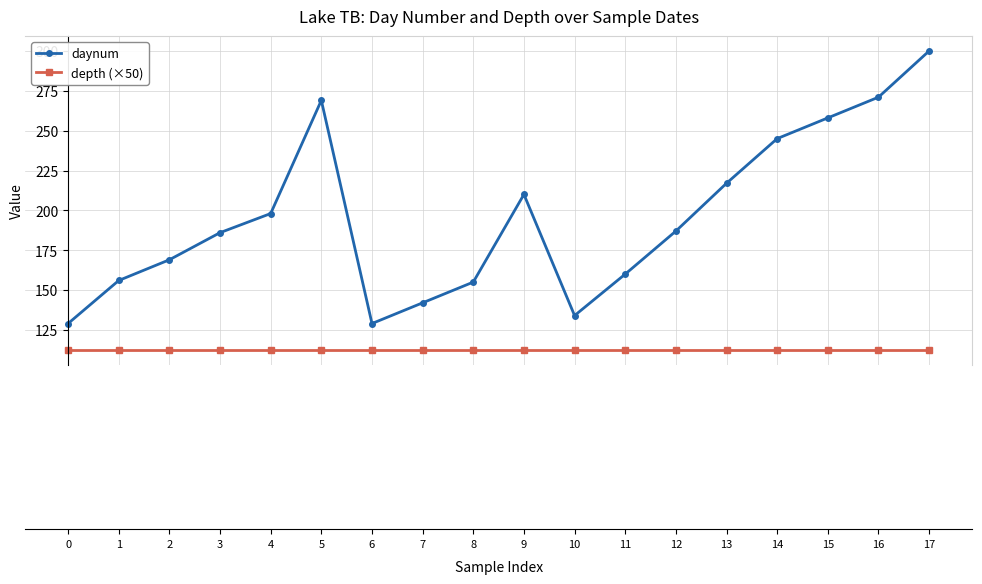

The depth (×50) series shows 112.5 at 15. True or false?

True